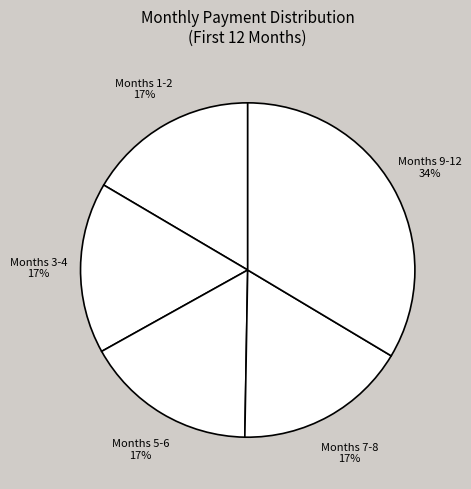

Which slice is the largest?

Months 9-12